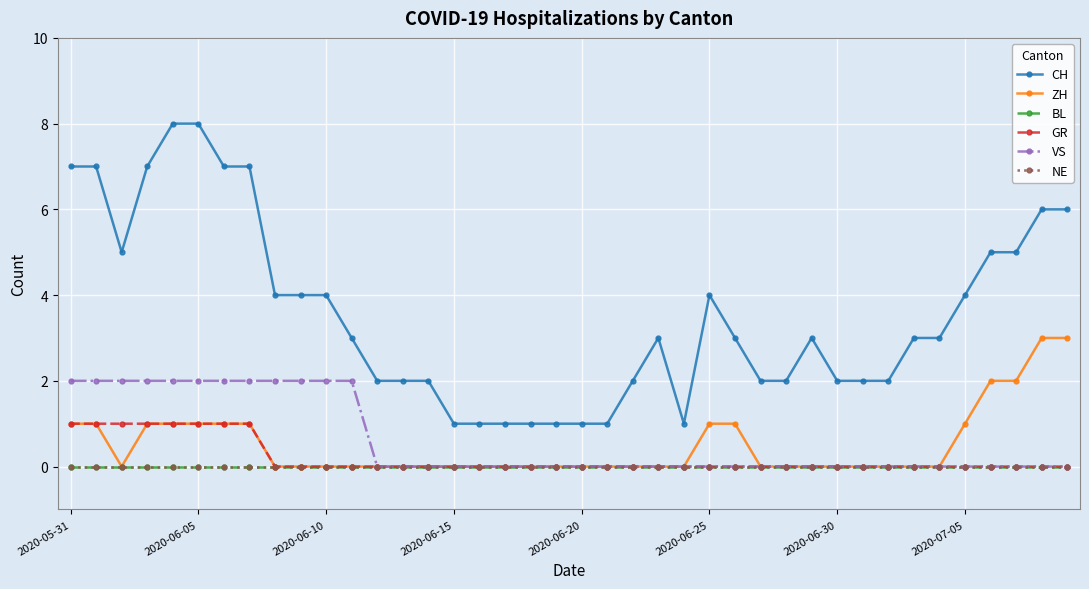

Is this an area chart (filled region under the line)?

No